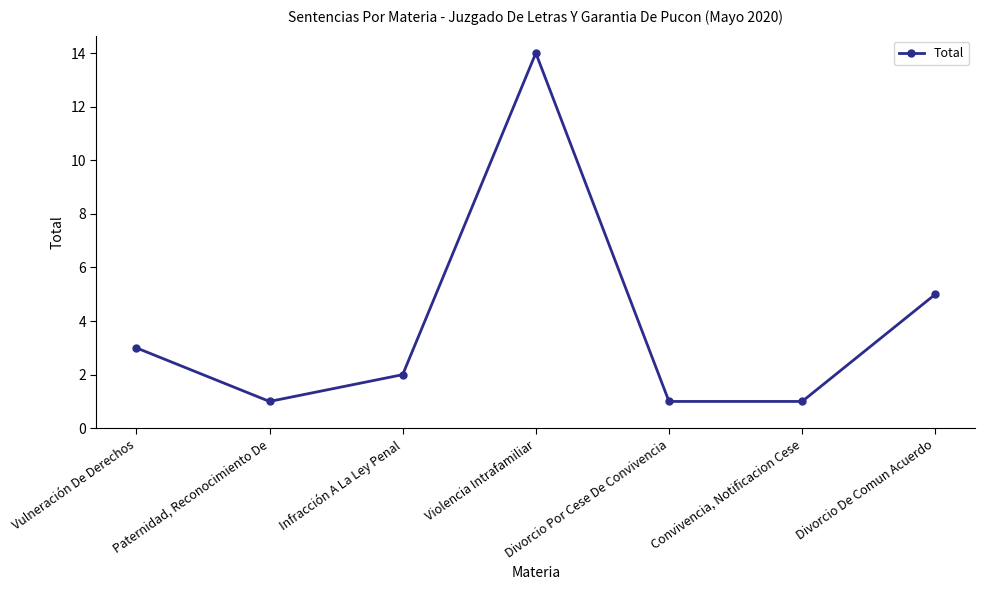

Approximately how many times larger is the value at Violencia Intrafamiliar compared to Infracción A La Ley Penal?

7.0